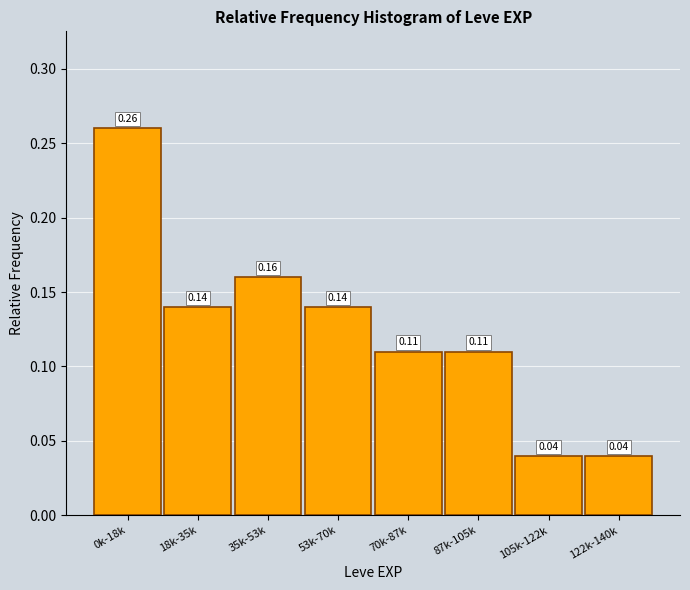

Which has a higher value, 105k-122k or 35k-53k?

35k-53k